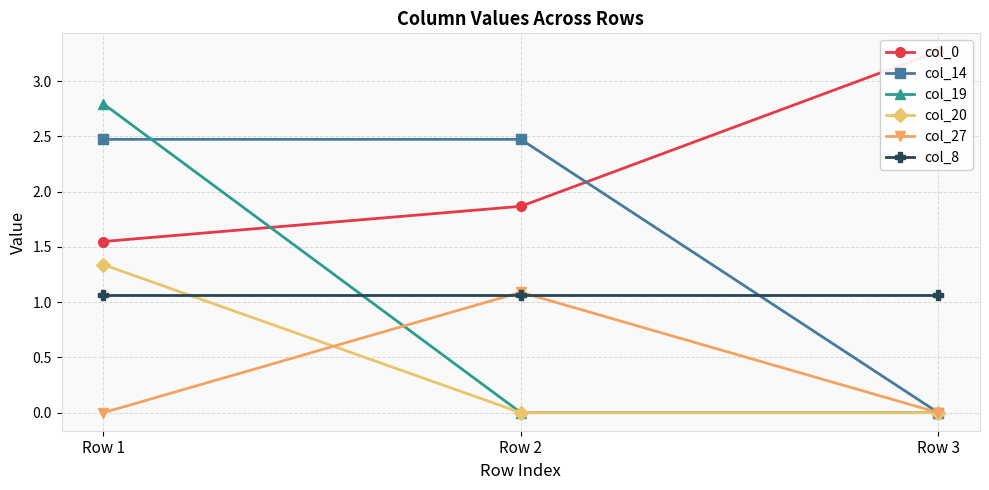

Which series has the largest range (max minus min)?

col_19